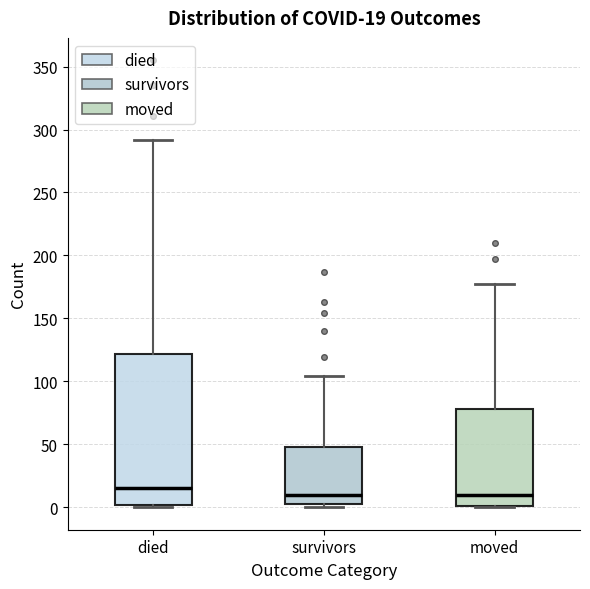

Comparing the boxes themselves (not the whiskers), which one is the tallest?

died